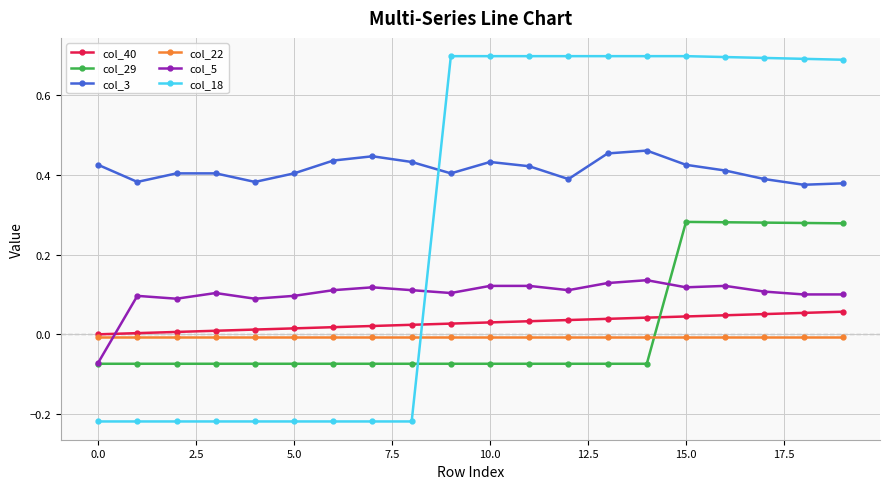

List the series in order of their peak value, lowest first.

col_22, col_40, col_5, col_29, col_3, col_18